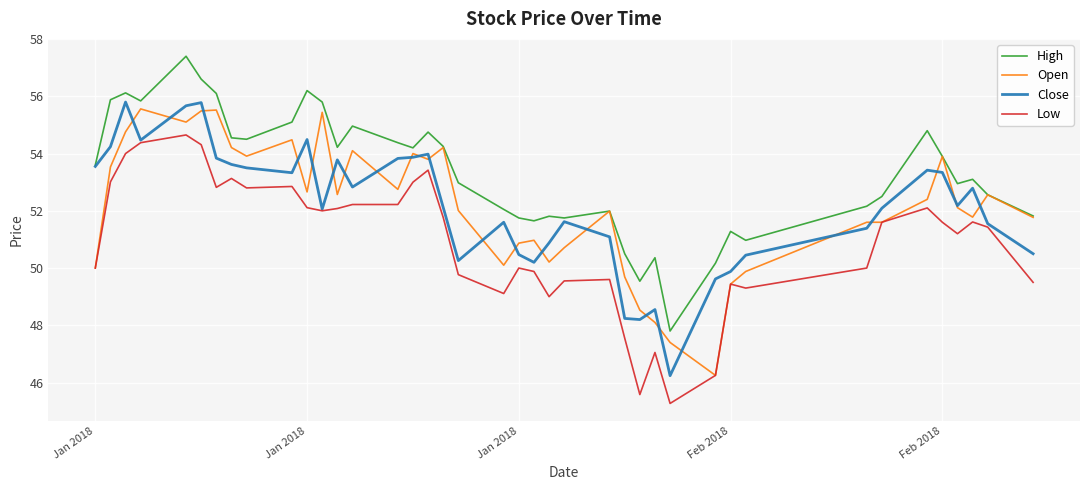

What is the highest value of the Close series?

55.8